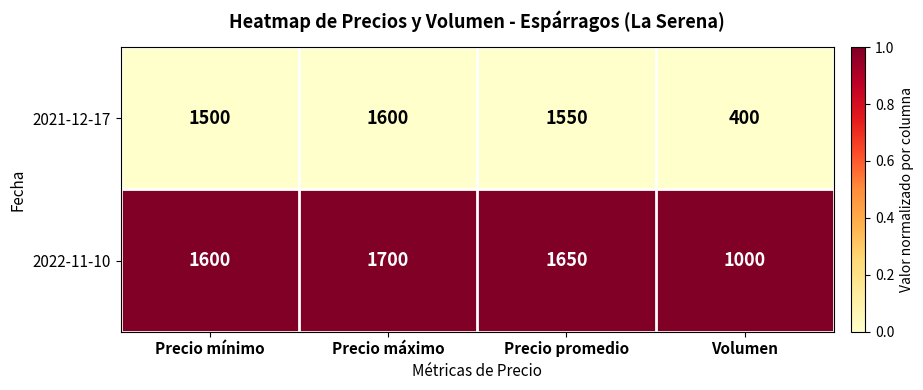

What is the total value across all series at Volumen?

1400